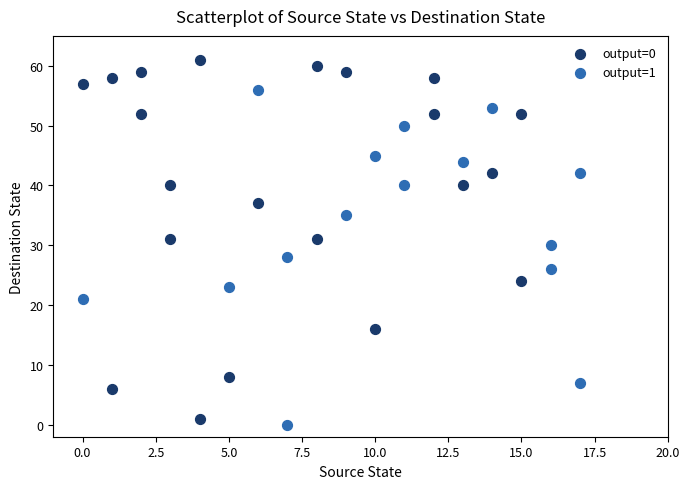

Which series has the widest spread of Y values?

output=0